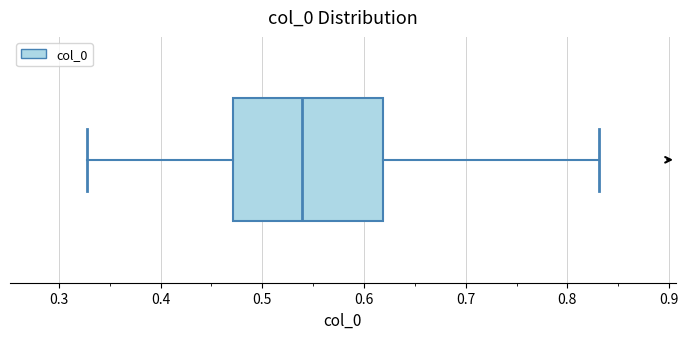

Transcribe this box plot: give where the median line is, the range the box spans, and where the two whiskers end, as read against the x-axis. The values are not printed on the chart, so give them approximately, as read against the axis.

median 0.54, box 0.47 to 0.62, whiskers 0.33 to 0.83